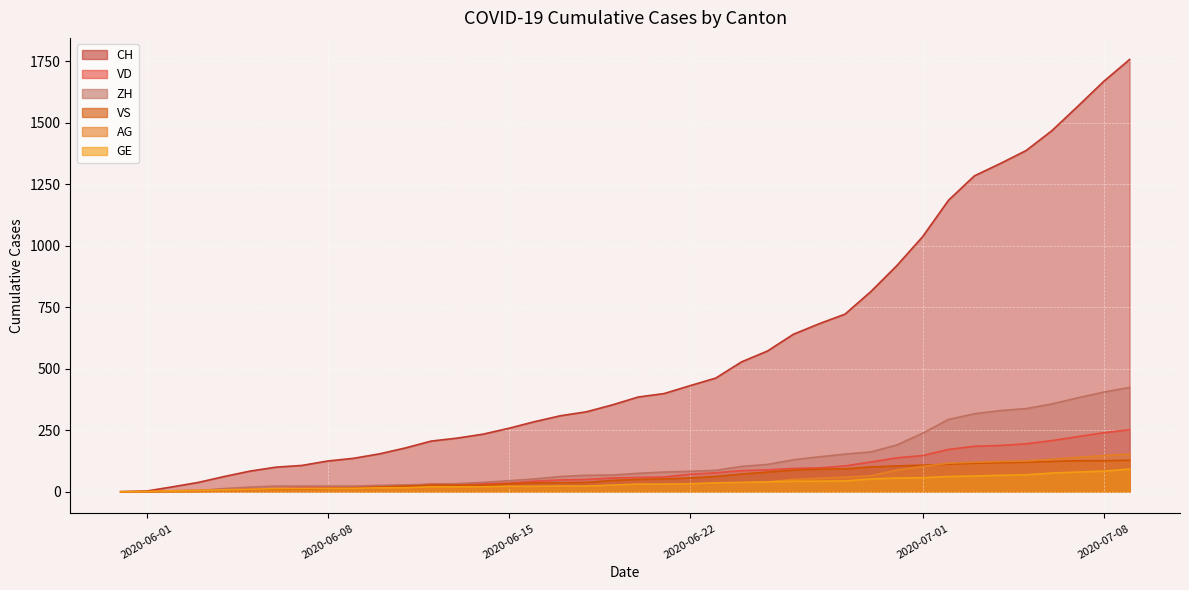

At which category is the sum across all series the highest?

2020-07-09